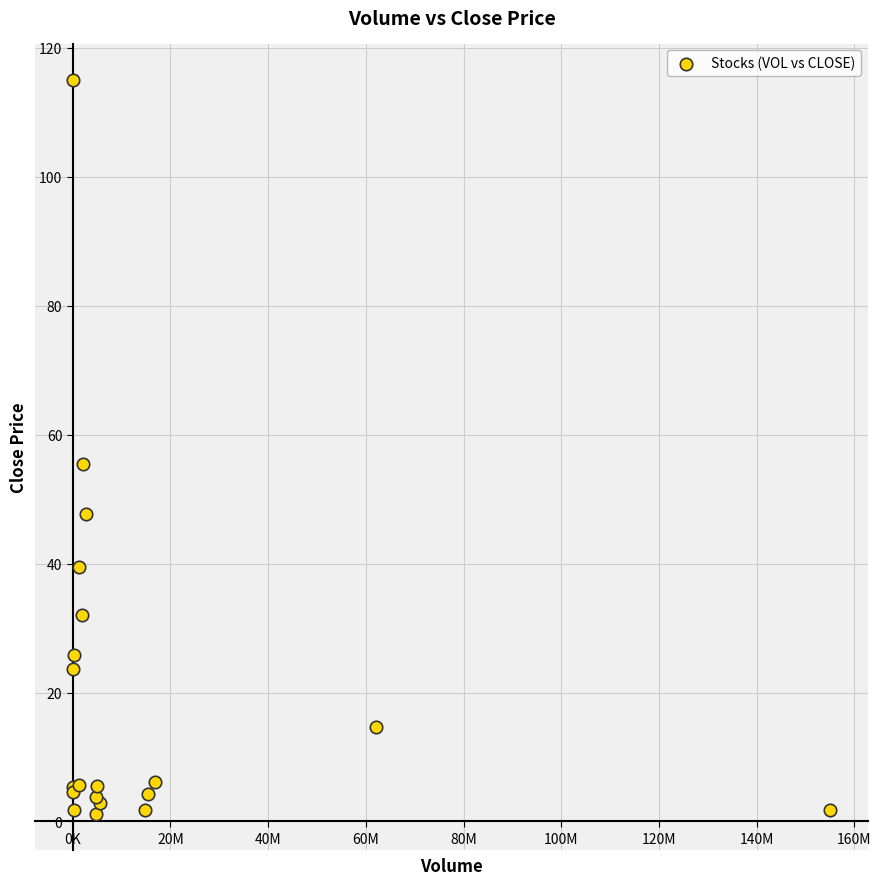

What Y value in the scatter plot is closest to 58?

55.5